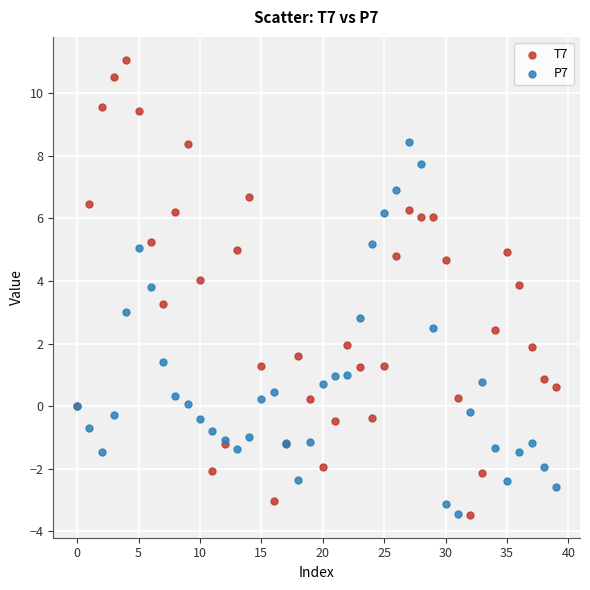

What are all the series names shown in the legend?

T7, P7